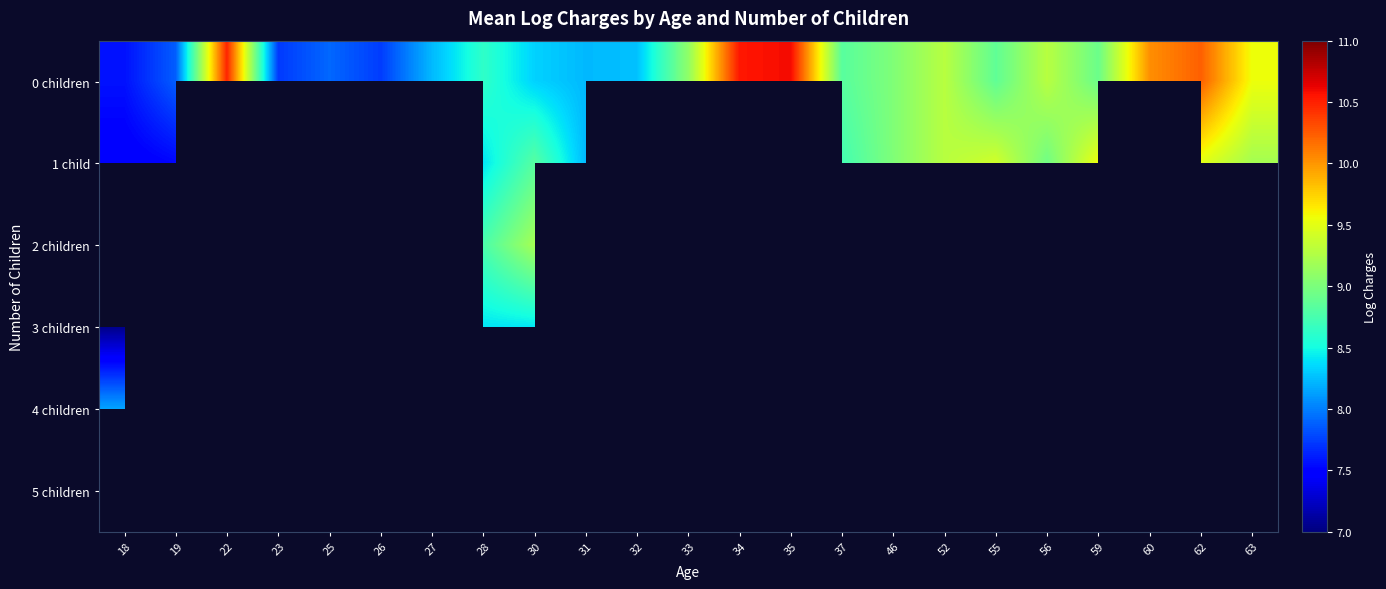

Rank the series at 32 from highest to lowest value.

0 children, 1 child, 2 children, 3 children, 4 children, 5 children